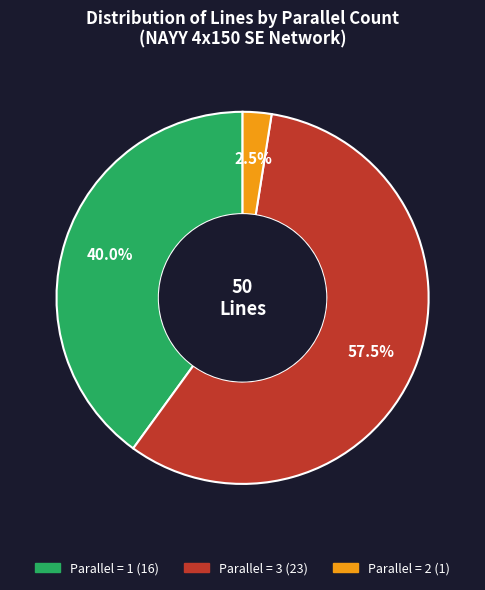

Count the number of slices in the pie.

3